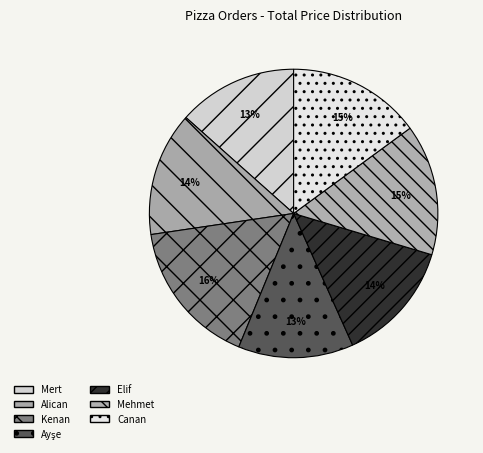

To the nearest percent, what is the average slice percentage?

14%